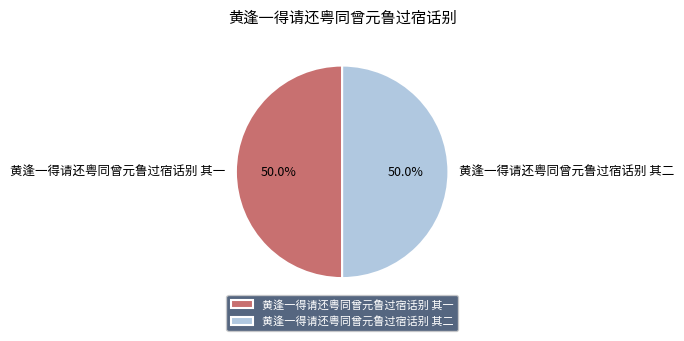

Approximately how many times larger is the value at 黄逢一得请还粤同曾元鲁过宿话别 其一 compared to 黄逢一得请还粤同曾元鲁过宿话别 其二?

1.0